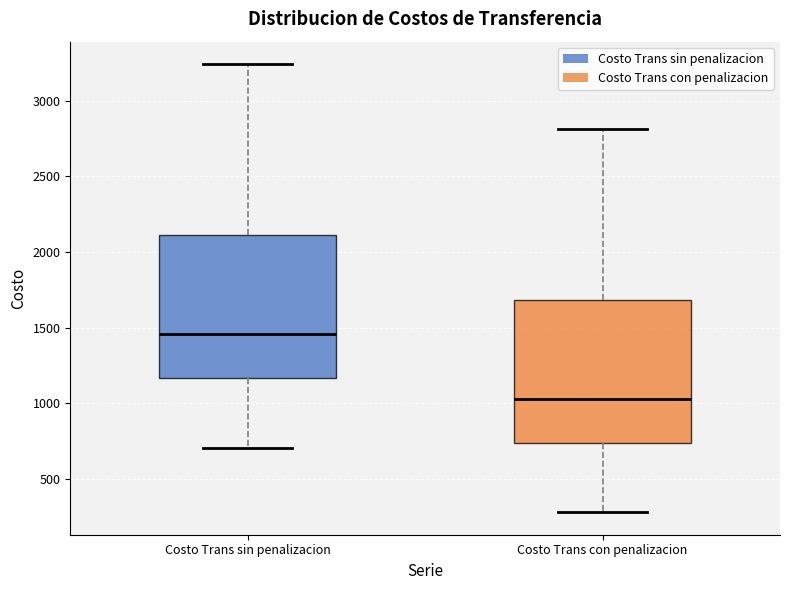

Reading left to right, transcribe this box plot: for each box, give where its median line is, the range the box spans, and where its two whiskers end, as read against the y-axis. The values are not printed on the chart, so give them approximately, as read against the axis.

Costo Trans sin penalizacion: median 1450, box 1150 to 2100, whiskers 700 to 3250
Costo Trans con penalizacion: median 1050, box 750 to 1700, whiskers 300 to 2800